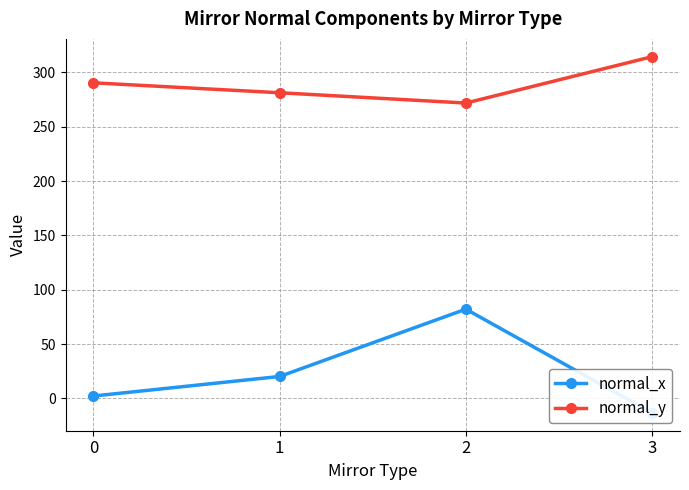

True or false: normal_x and normal_y cross at least once.

False